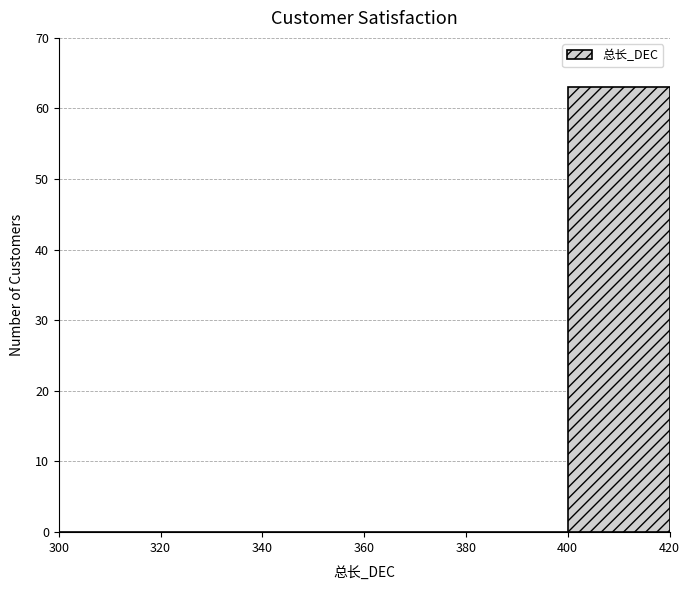

Over which range of the x-axis is the bar tallest?

400 to 420